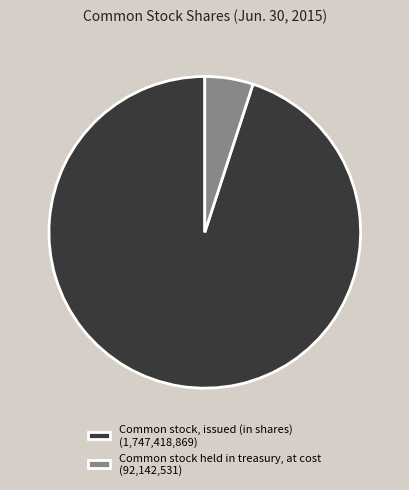

Is the sum of Common stock held in treasury, at cost (92,142,531) and Common stock, issued (in shares) (1,747,418,869) greater than half?

Yes